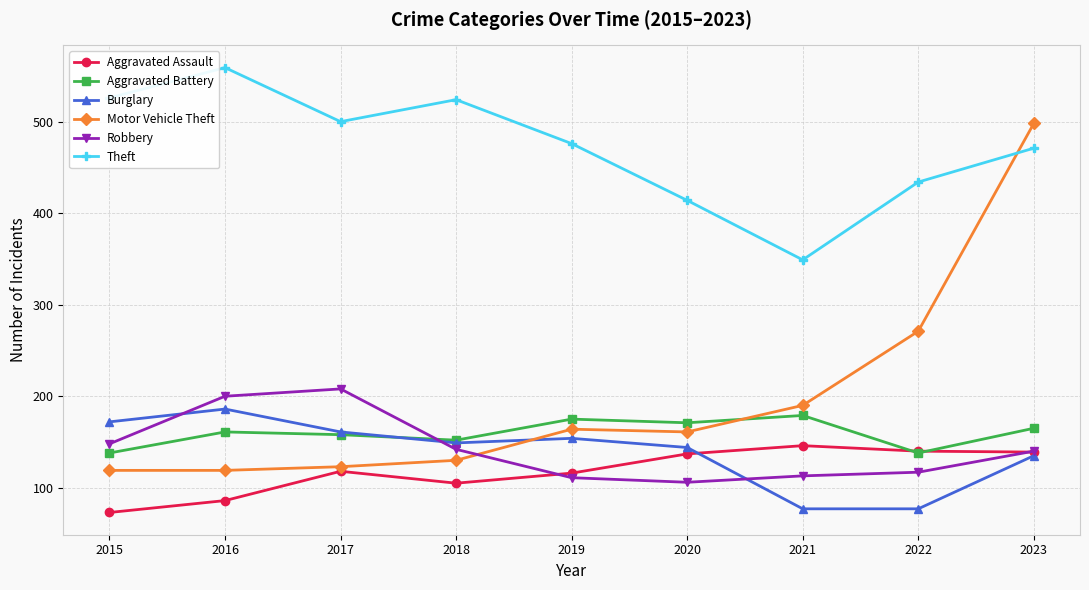

What is the difference between the highest and lowest values at 2018?

419